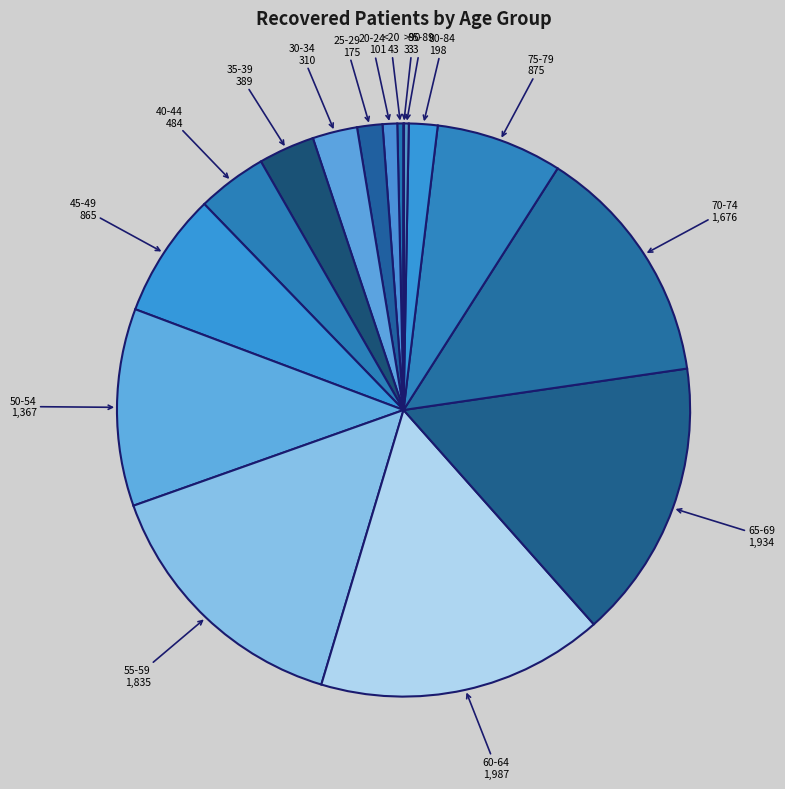

True or false: 40-44 accounts for 4% of the total.

True